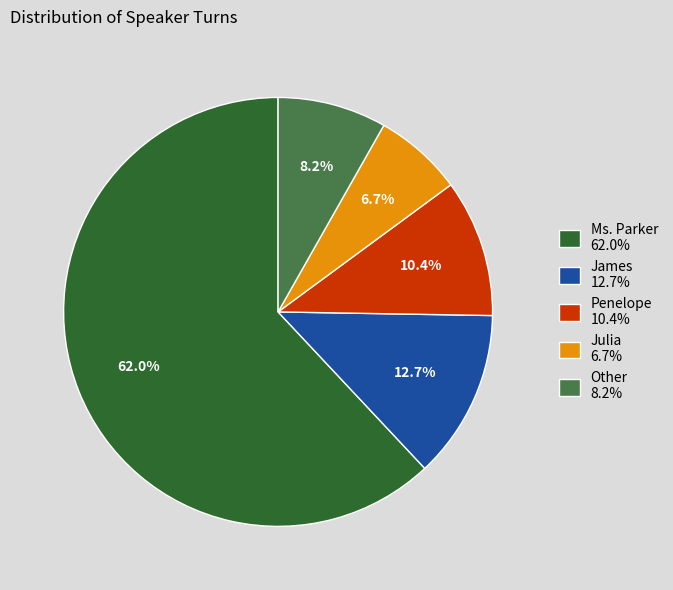

What percentage is the Other slice, to the nearest percent?

8%